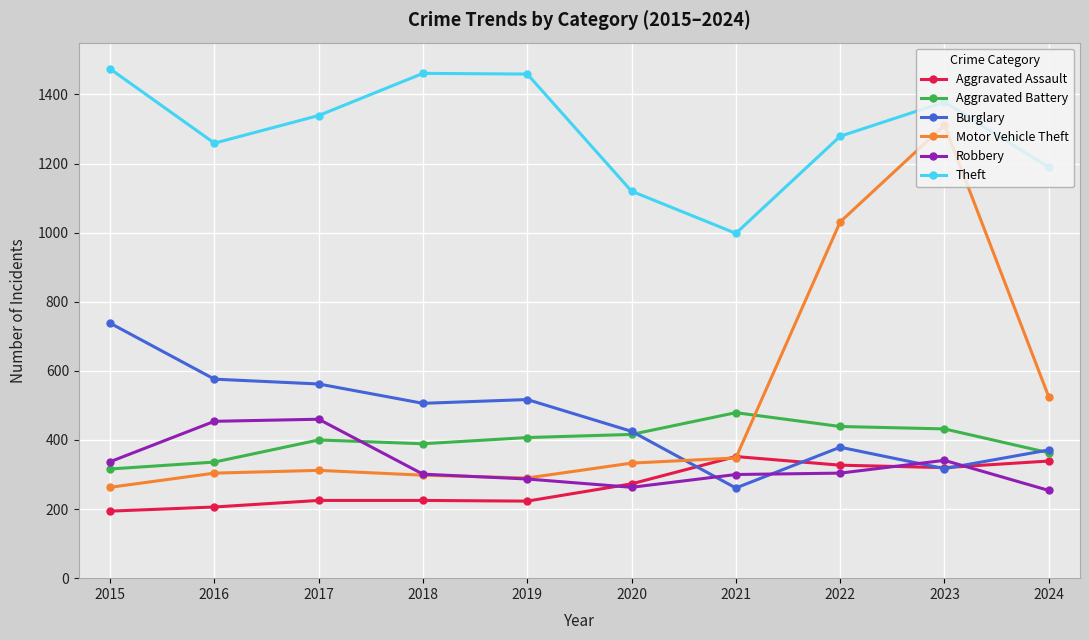

What is the value of the Aggravated Battery point at the 1st from the left?

316